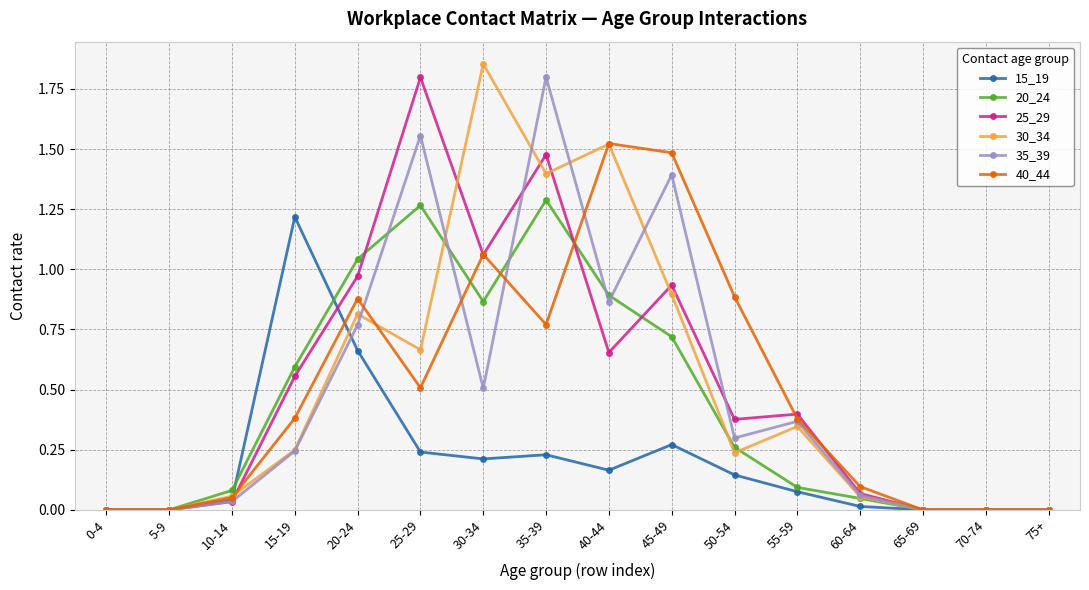

At which label does 15_19 reach its peak?

15-19